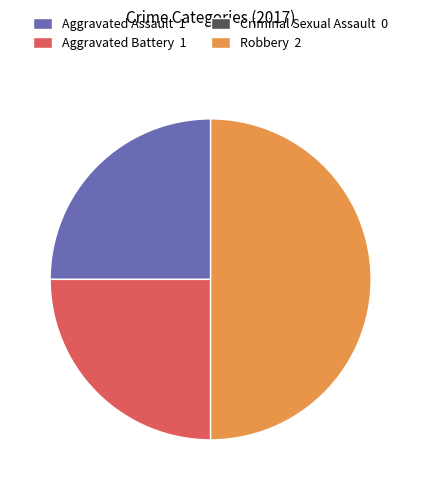

Combined, do Aggravated Assault 1 and Robbery 2 account for over 50%?

Yes